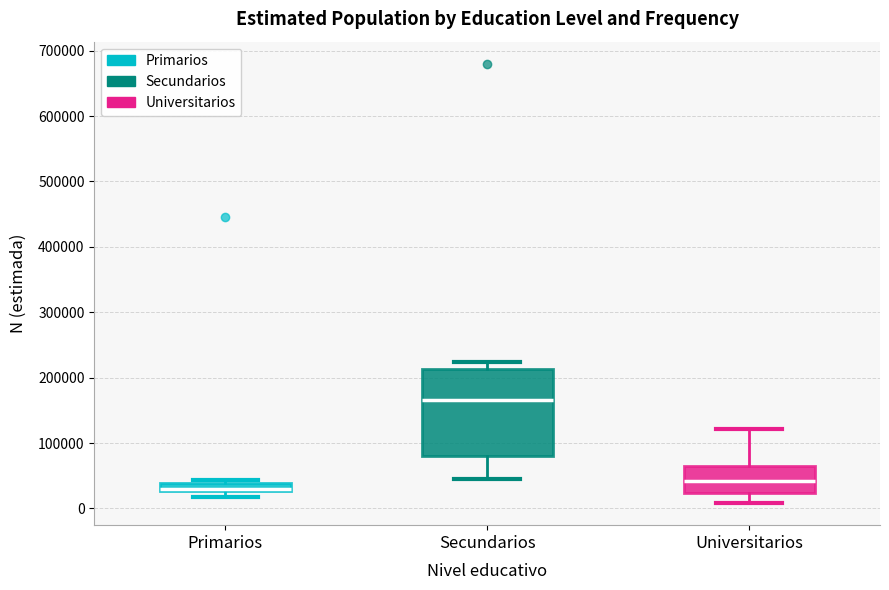

Where does the lower whisker of the box for Secundarios end on the y-axis? The values are not printed on the chart, so give them approximately, as read against the axis.

40000